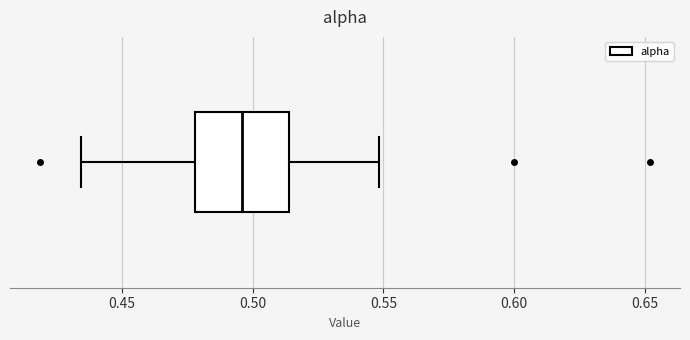

Read this box plot against the x-axis: the position of the median line, the range covered by the box, and the ends of both whiskers. The values are not printed on the chart, so give them approximately, as read against the axis.

median 0.495, box 0.480 to 0.515, whiskers 0.435 to 0.550